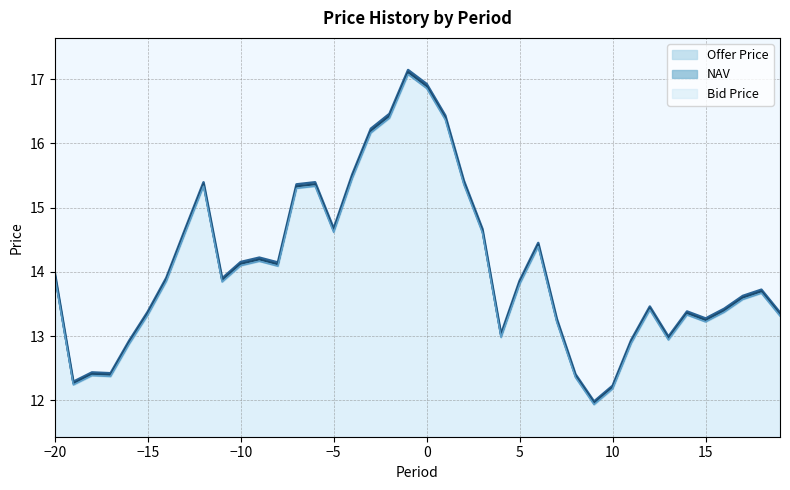

What is the spread (max minus min) of values at -11?

0.1